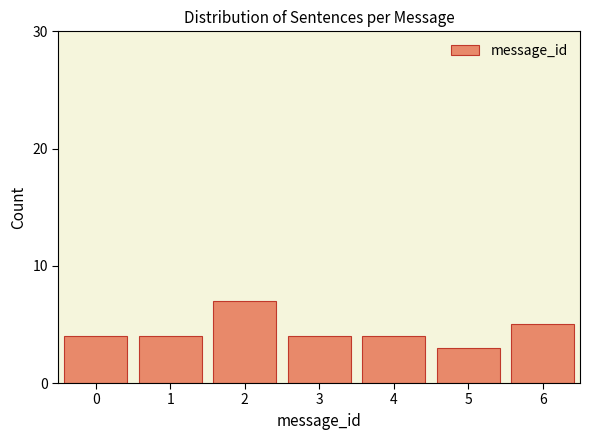

Reading left to right, list all the values displayed in this chart.

4	4	7	4	4	3	5